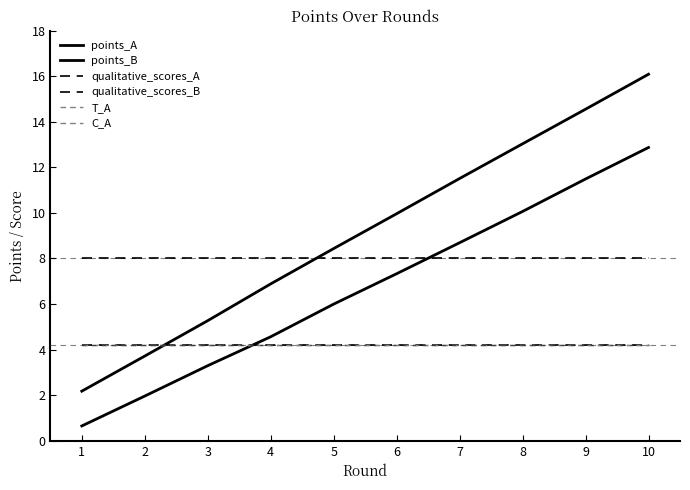

Reading right to left, extract all data points from this chart.

points_A: 10=12.9	9=11.5	8=10.1	7=8.7	6=7.3	5=6.0	4=4.6	3=3.3	2=2.0	1=0.6
points_B: 10=16.1	9=14.6	8=13.0	7=11.5	6=10.0	5=8.4	4=6.9	3=5.3	2=3.7	1=2.2
qualitative_scores_A: 10=4.2	9=4.2	8=4.2	7=4.2	6=4.2	5=4.2	4=4.2	3=4.2	2=4.2	1=4.2
qualitative_scores_B: 10=8.0	9=8.0	8=8.0	7=8.0	6=8.0	5=8.0	4=8.0	3=8.0	2=8.0	1=8.0
T_A: 10=4.2	9=4.2	8=4.2	7=4.2	6=4.2	5=4.2	4=4.2	3=4.2	2=4.2	1=4.2
C_A: 10=4.2	9=4.2	8=4.2	7=4.2	6=4.2	5=4.2	4=4.2	3=4.2	2=4.2	1=4.2